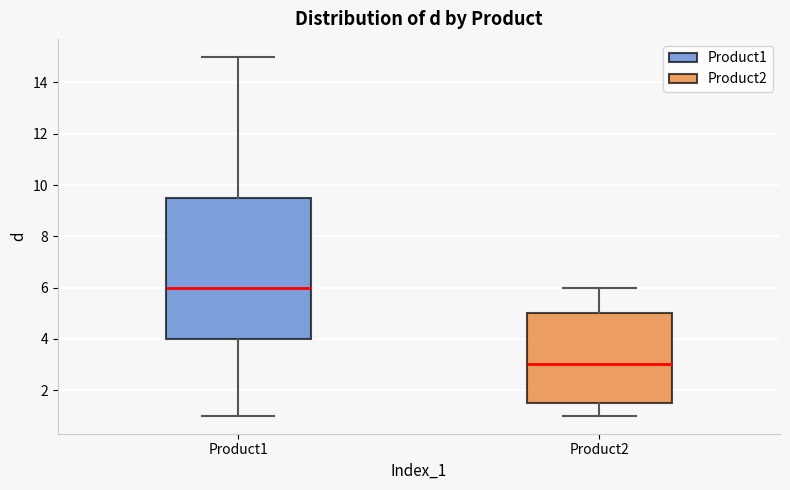

Reading left to right, read every box against the y-axis: the position of its median line, the range the box covers, and the ends of its whiskers. The values are not printed on the chart, so give them approximately, as read against the axis.

Product1: median 6.0, box 4.0 to 9.6, whiskers 1.0 to 15.0
Product2: median 3.0, box 1.6 to 5.0, whiskers 1.0 to 6.0